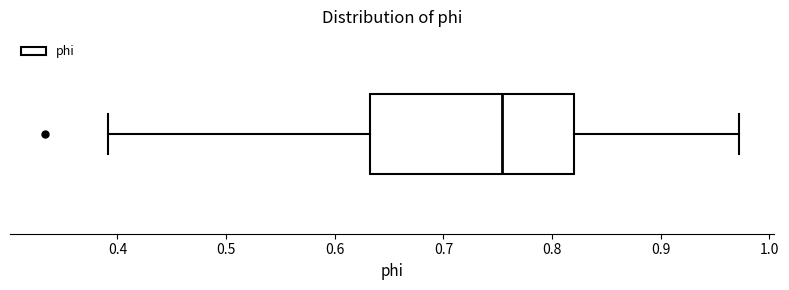

Read this box plot against the x-axis: the position of the median line, the range covered by the box, and the ends of both whiskers. The values are not printed on the chart, so give them approximately, as read against the axis.

median 0.75, box 0.63 to 0.82, whiskers 0.39 to 0.97